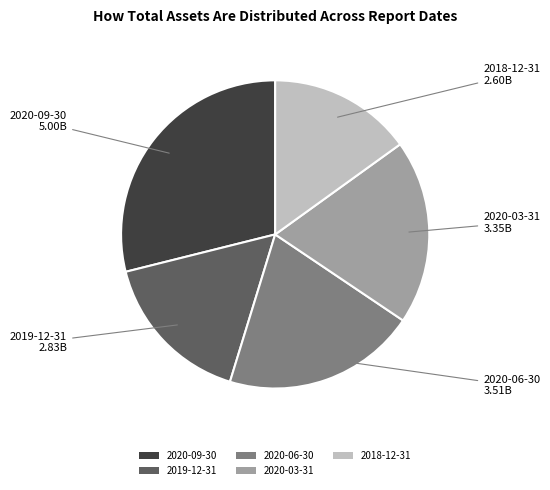

The 2020-03-31 slice represents 19% of the pie. True or false?

True